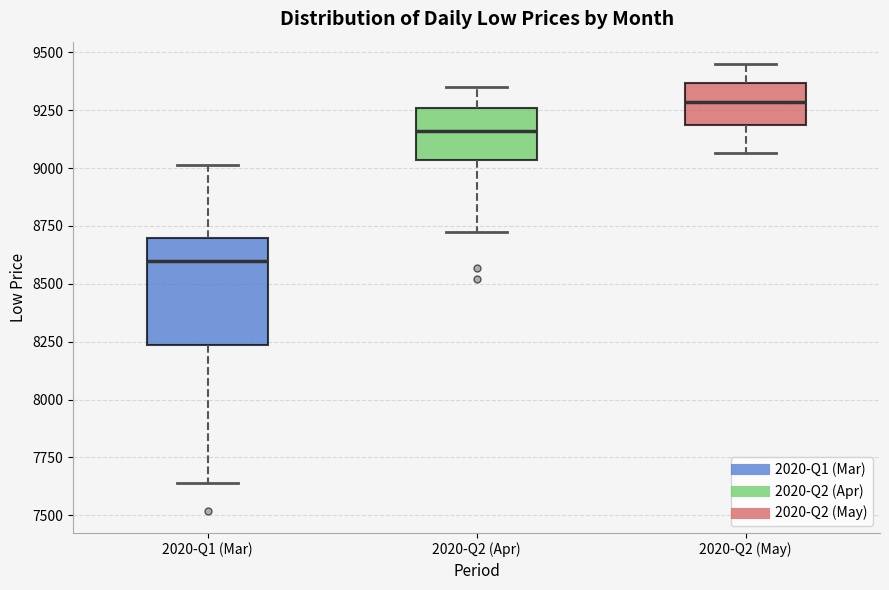

Where does the lower whisker of the box for 2020-Q2 (May) end on the y-axis? The values are not printed on the chart, so give them approximately, as read against the axis.

9050